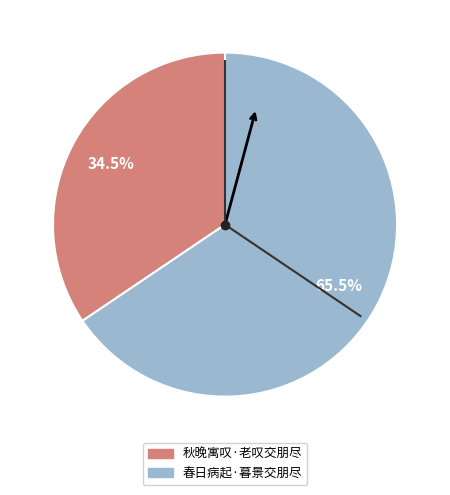

How many slices are in this pie chart?

2